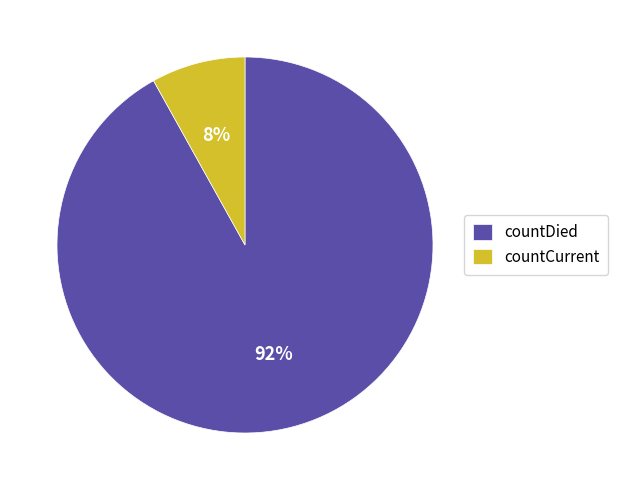

True or false: countDied accounts for 80% of the total.

False